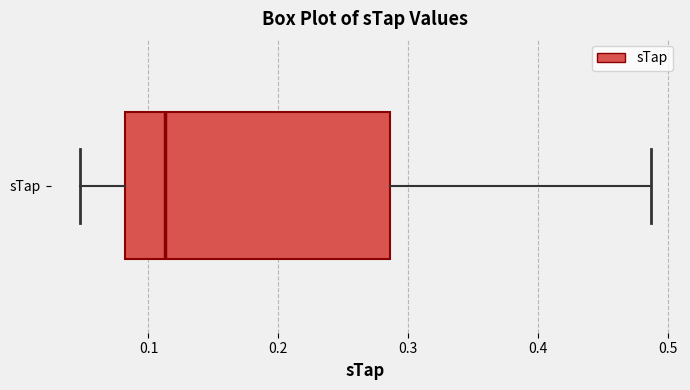

Read this box plot against the x-axis: the position of the median line, the range covered by the box, and the ends of both whiskers. The values are not printed on the chart, so give them approximately, as read against the axis.

median 0.11, box 0.08 to 0.29, whiskers 0.05 to 0.49